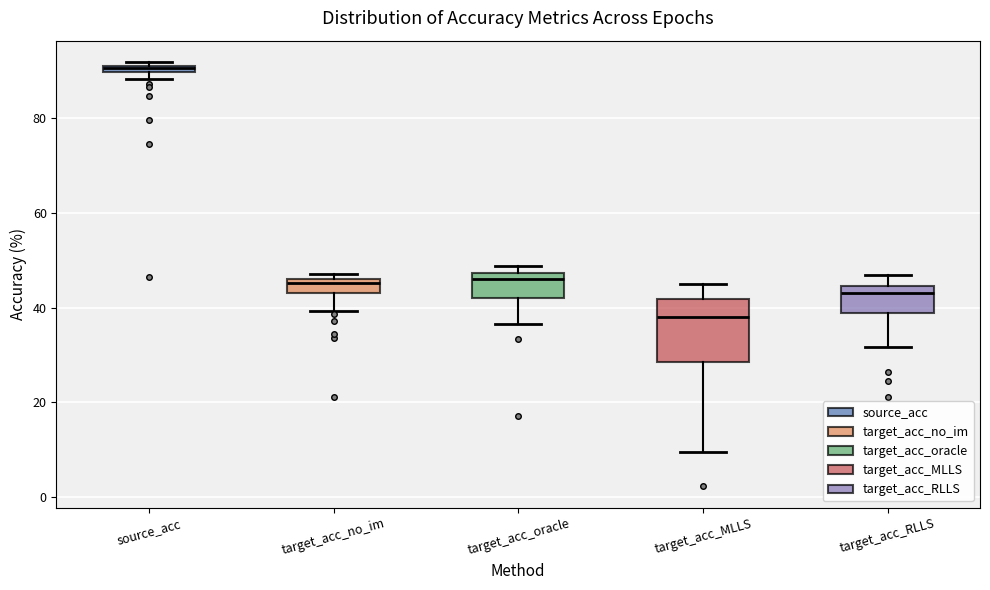

Where is the lower edge of the box for source_acc on the y-axis? The values are not printed on the chart, so give them approximately, as read against the axis.

90